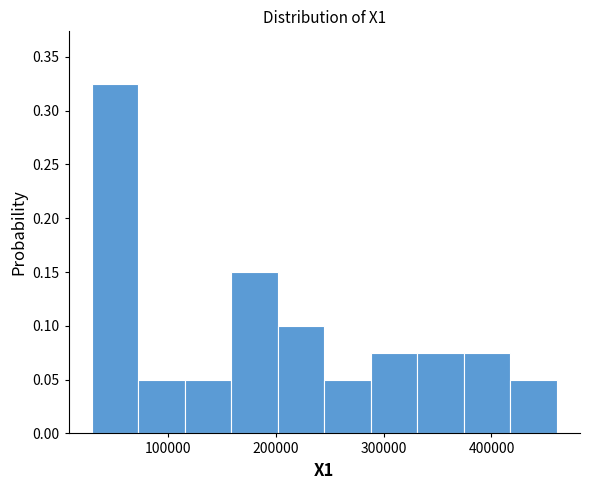

How tall is the bar that spans 200000 to 250000 on the x-axis? Neither the bar edges nor the heights are printed on the chart, so give them approximately, as read against the axes.

0.100